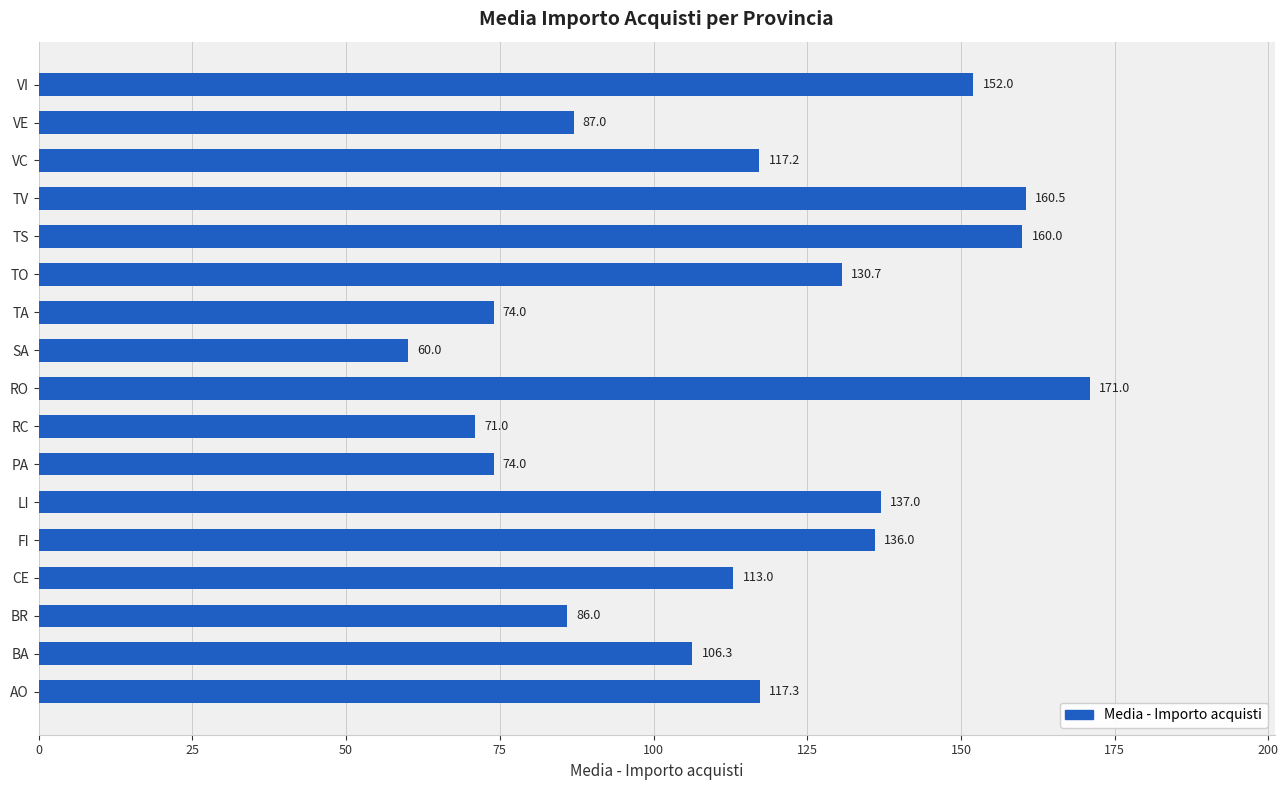

The chart shows a value of 160.0 at TS. True or false?

True